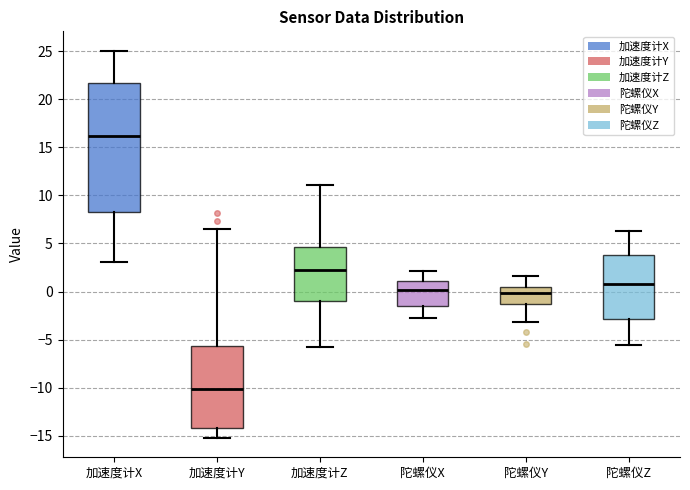

Reading left to right, transcribe this box plot: for each box, give where its median line is, the range the box spans, and where its two whiskers end, as read against the y-axis. The values are not printed on the chart, so give them approximately, as read against the axis.

加速度计X: median 16.0, box 8.0 to 21.5, whiskers 3.0 to 25.0
加速度计Y: median -10.0, box -14.0 to -5.5, whiskers -15.0 to 6.5
加速度计Z: median 2.0, box -1.0 to 4.5, whiskers -6.0 to 11.0
陀螺仪X: median 0.0, box -1.5 to 1.0, whiskers -2.5 to 2.0
陀螺仪Y: median 0.0, box -1.5 to 0.5, whiskers -3.0 to 1.5
陀螺仪Z: median 1.0, box -3.0 to 4.0, whiskers -5.5 to 6.5